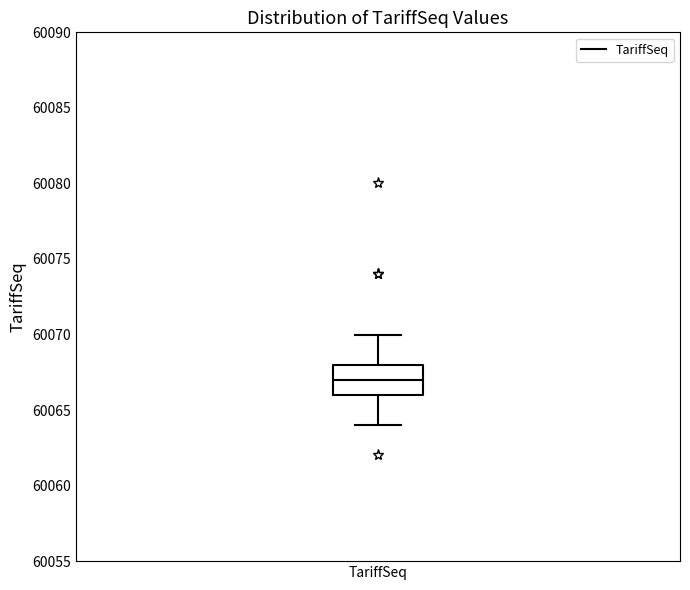

Where is the upper edge of the box for TariffSeq on the y-axis? The values are not printed on the chart, so give them approximately, as read against the axis.

60068